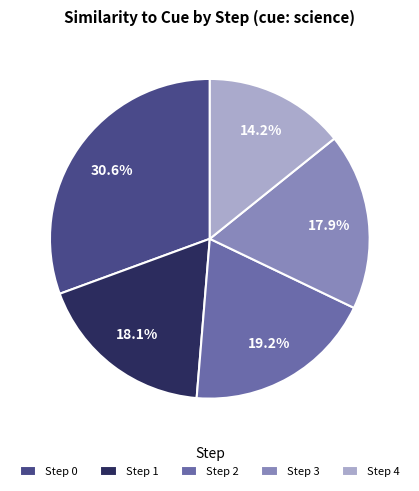

What percentage is the Step 0 slice, to the nearest percent?

31%